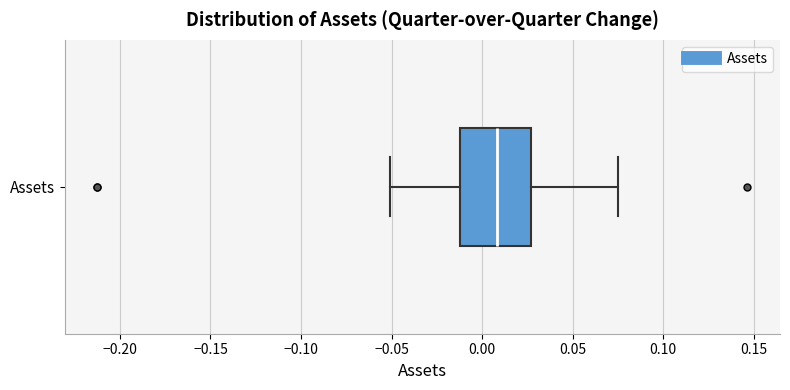

Read this box plot against the x-axis: the position of the median line, the range covered by the box, and the ends of both whiskers. The values are not printed on the chart, so give them approximately, as read against the axis.

median 0.010, box -0.010 to 0.025, whiskers -0.050 to 0.075